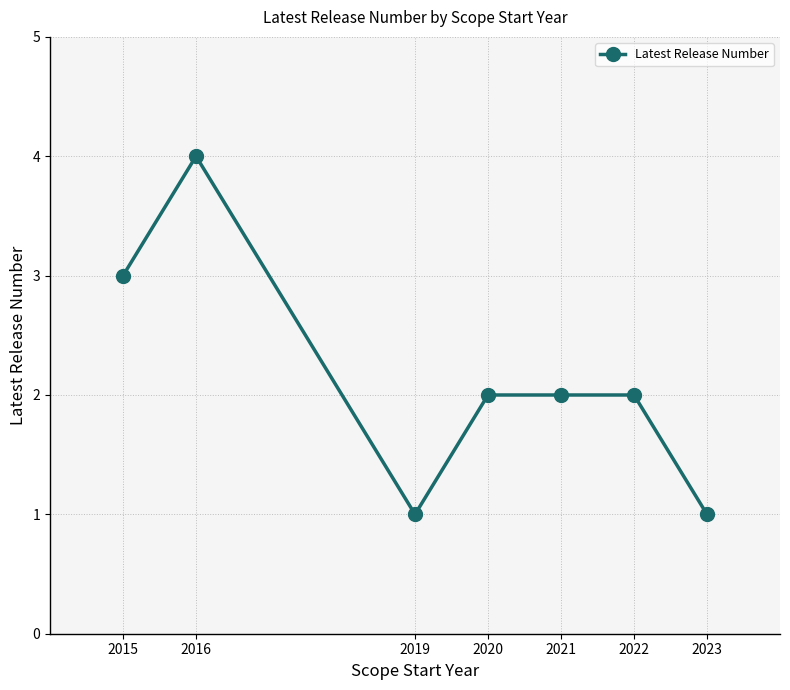

At which category does the data reach its first local peak?

2016